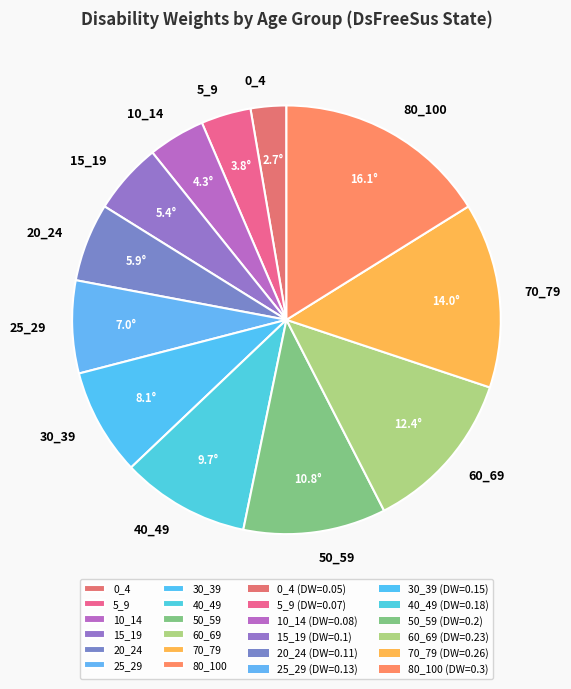

Count the number of slices in the pie.

12